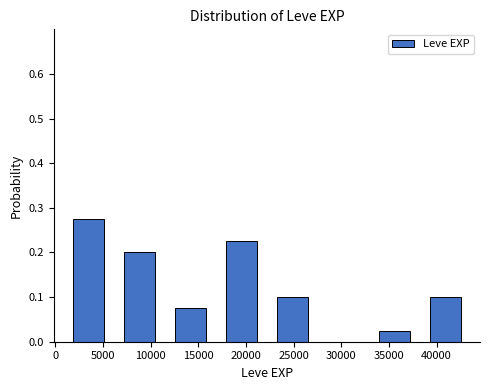

Reading left to right, list every bar in this chart as the range it spans on the x-axis followed by its height. Neither the bar edges nor the heights are printed on the chart, so give them approximately, as read against the axes.

800 to 6150: 0.28
6150 to 11500: 0.20
11500 to 16850: 0.08
16850 to 22200: 0.23
22200 to 27550: 0.10
27550 to 32900: 0
32900 to 38250: 0.03
38250 to 43600: 0.10